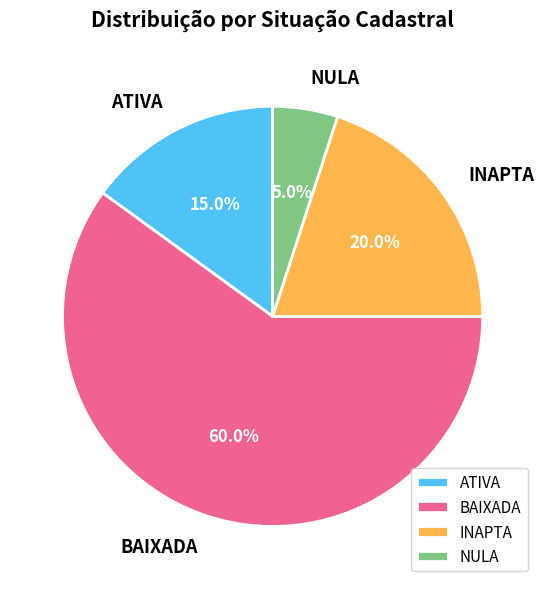

True or false: ATIVA accounts for 21% of the total.

False